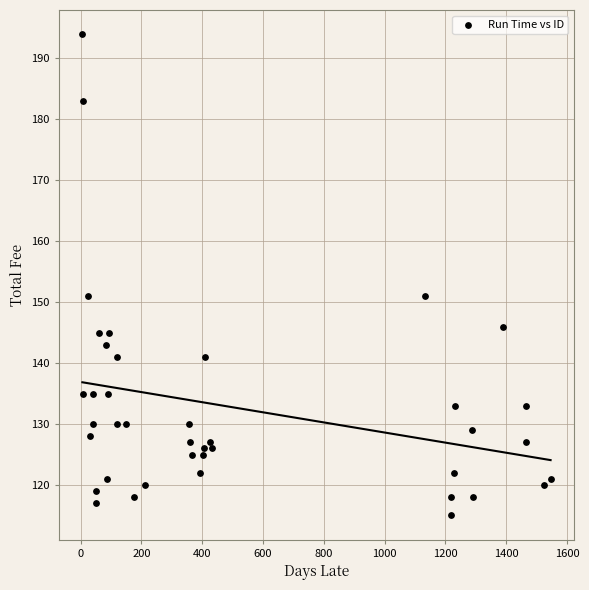

What is the range of X values (max minus min)?

1540